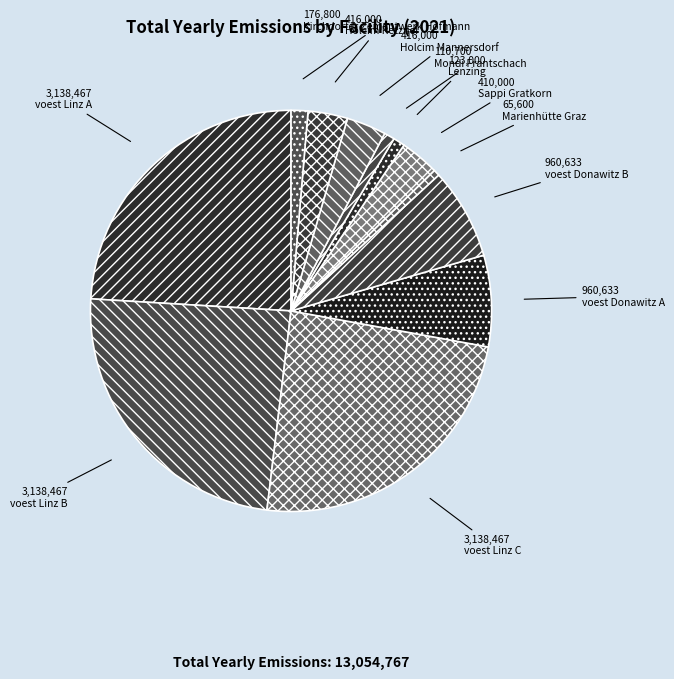

Is there a majority slice in this chart?

No